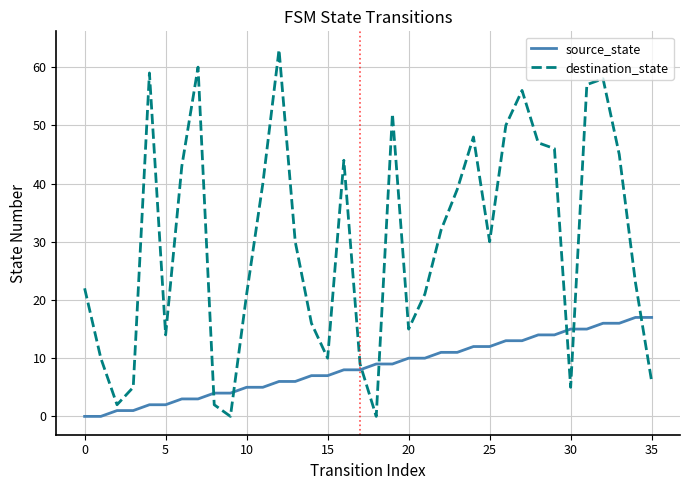

What is the difference between the maximum and minimum values in the destination_state series?

63